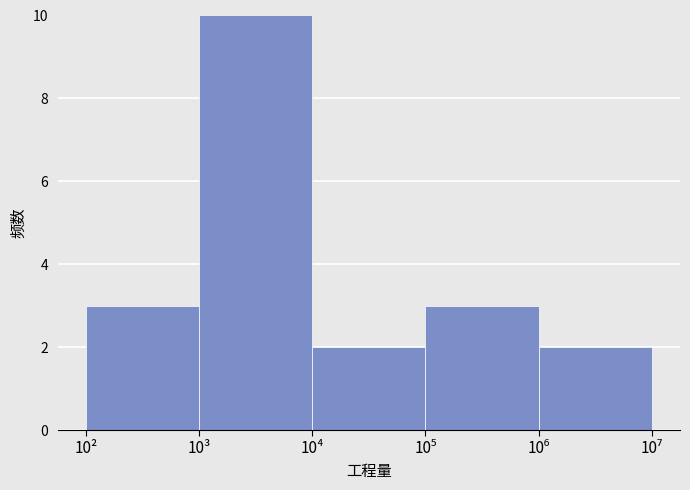

Reading right to left, what are all the values shown in this chart?

2	3	2	10	3